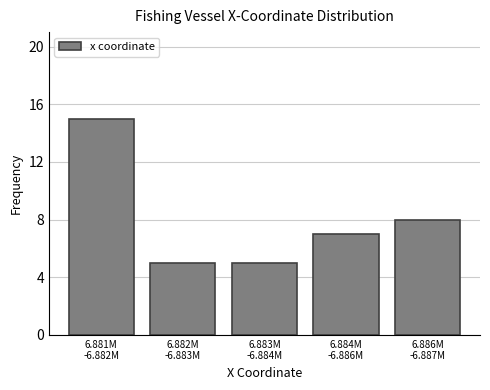

Reading left to right, list all the values displayed in this chart.

15	5	5	7	8